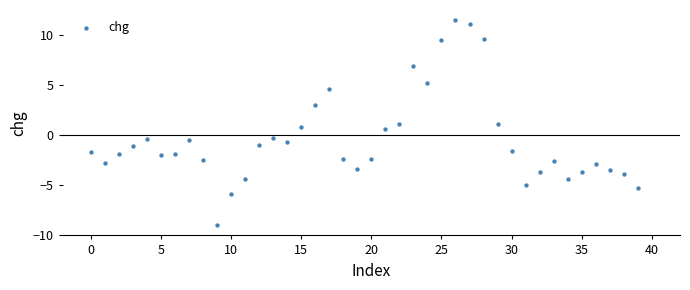

What is the range of Y values (max minus min)?

20.5